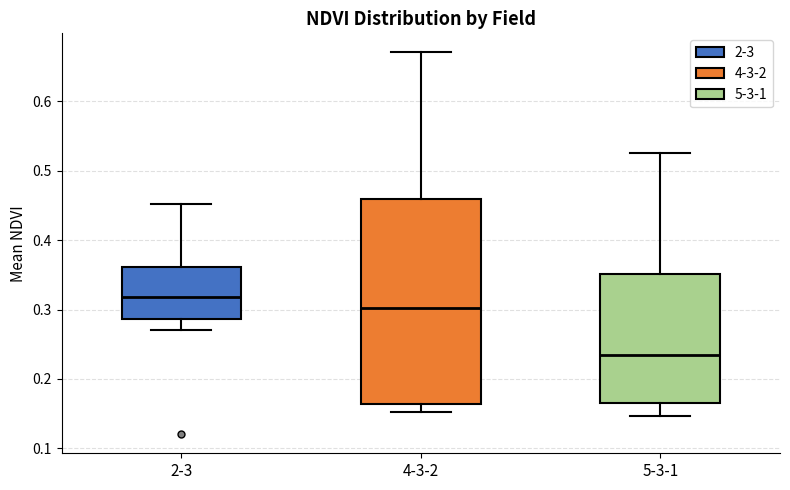

Which box is the tallest, from its lower edge to its upper edge?

4-3-2